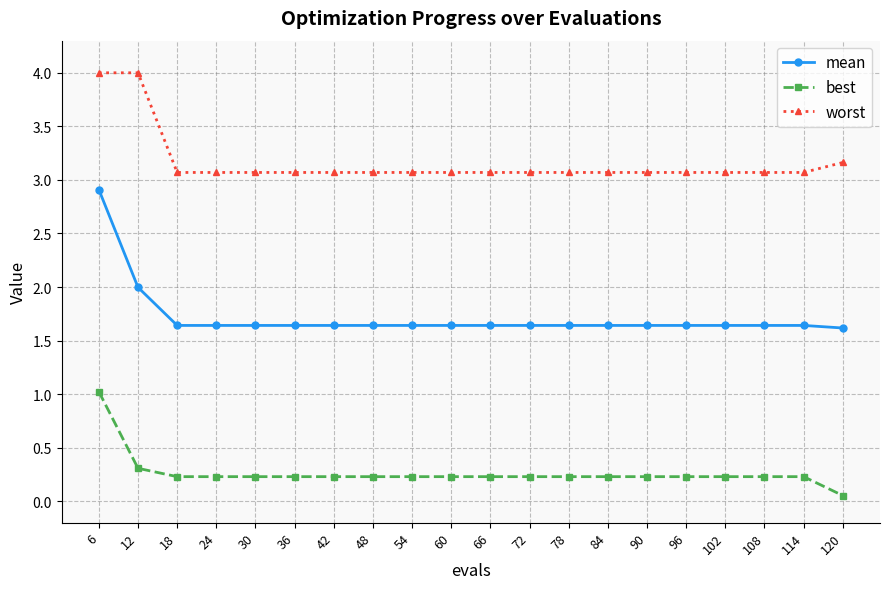

What is the maximum value shown in the chart?

4.0